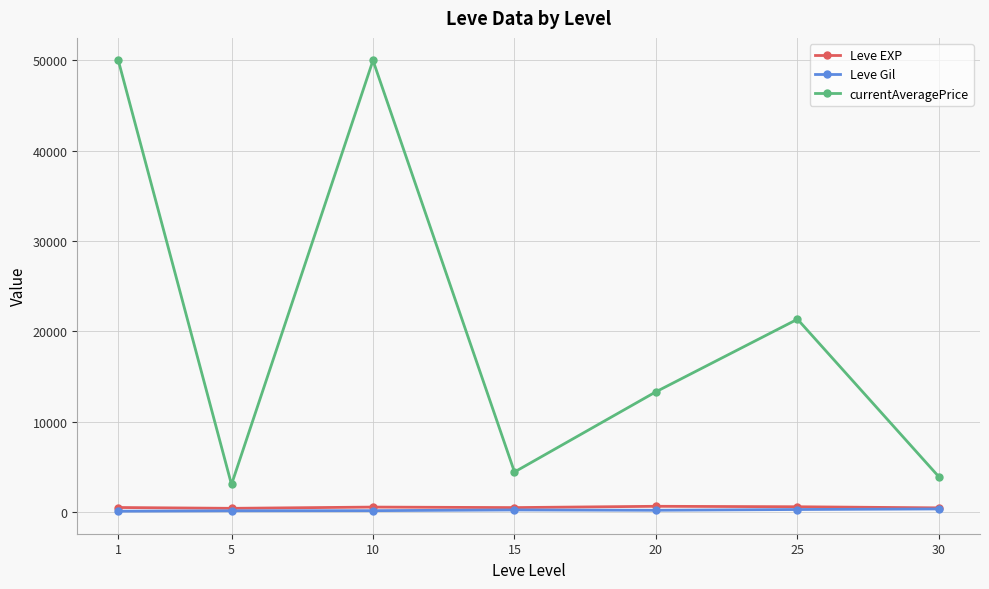

What is the smallest value displayed?

112.3